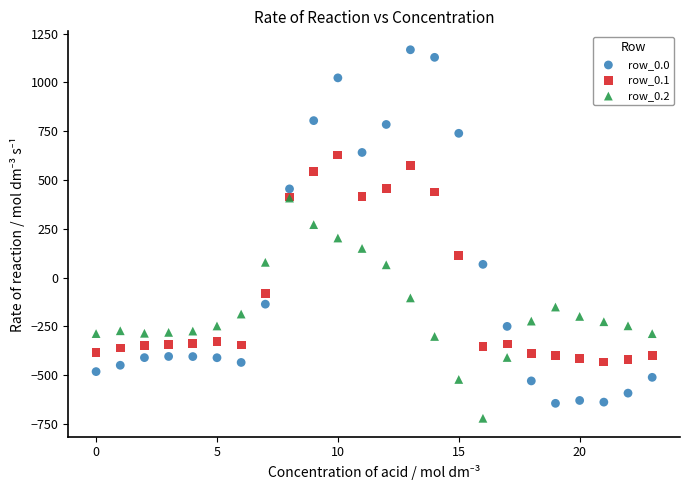

Which series reaches the minimum Y coordinate?

row_0.2